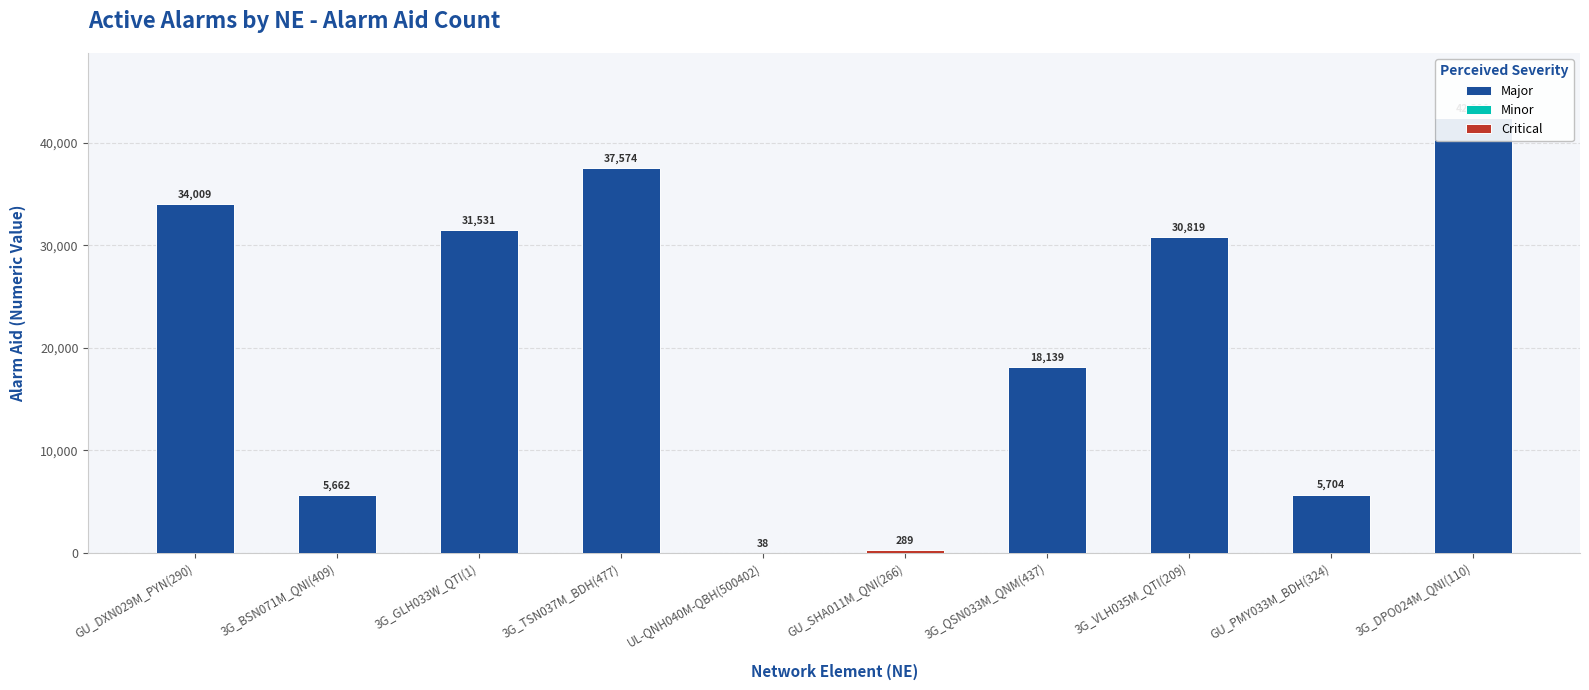

At which label does the data first exceed 31531?

GU_DXN029M_PYN(290)